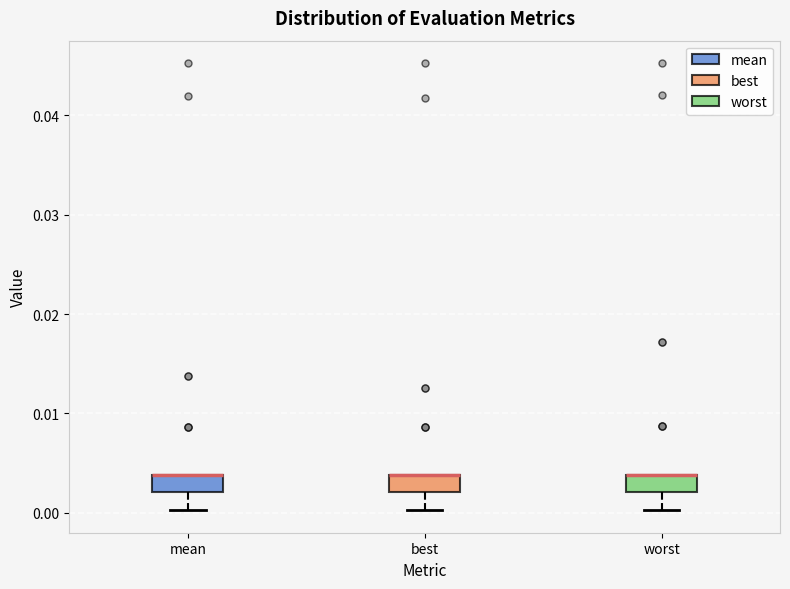

Reading left to right, transcribe this box plot: for each box, give where its median line is, the range the box spans, and where its two whiskers end, as read against the y-axis. The values are not printed on the chart, so give them approximately, as read against the axis.

mean: median 0.004 (drawn on the box's upper edge), box 0.002 to 0.004, whiskers 0.000 to 0.004
best: median 0.004 (drawn on the box's upper edge), box 0.002 to 0.004, whiskers 0.000 to 0.004
worst: median 0.004 (drawn on the box's upper edge), box 0.002 to 0.004, whiskers 0.000 to 0.004